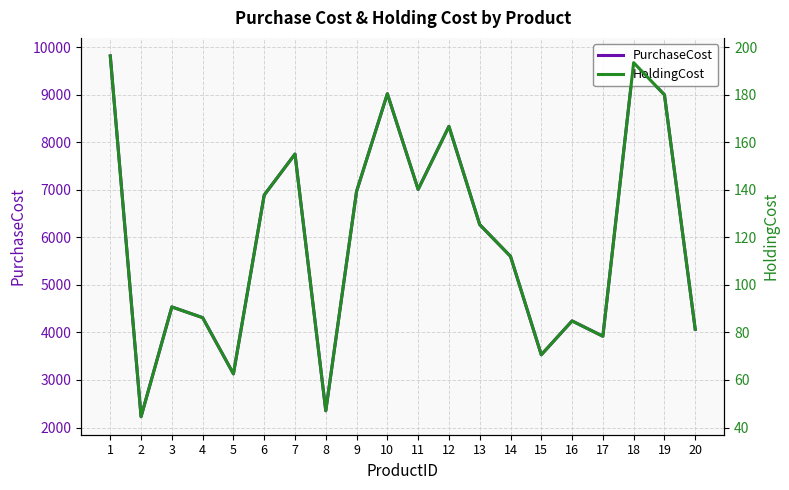

Does the chart have visible grid lines?

Yes